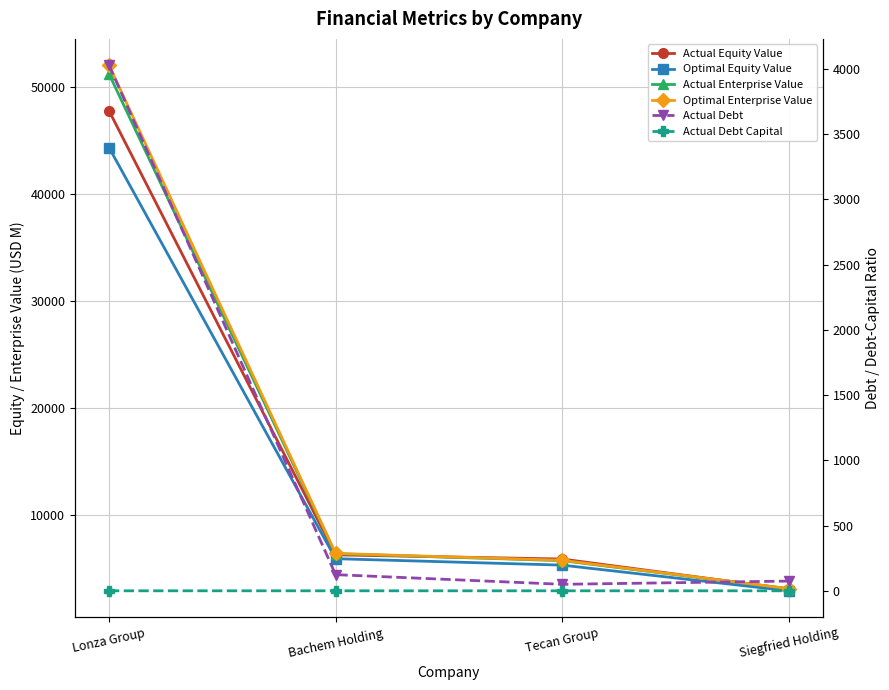

Is the value of Optimal Enterprise Value at Tecan Group greater than the value of Actual Equity Value at Lonza Group?

No